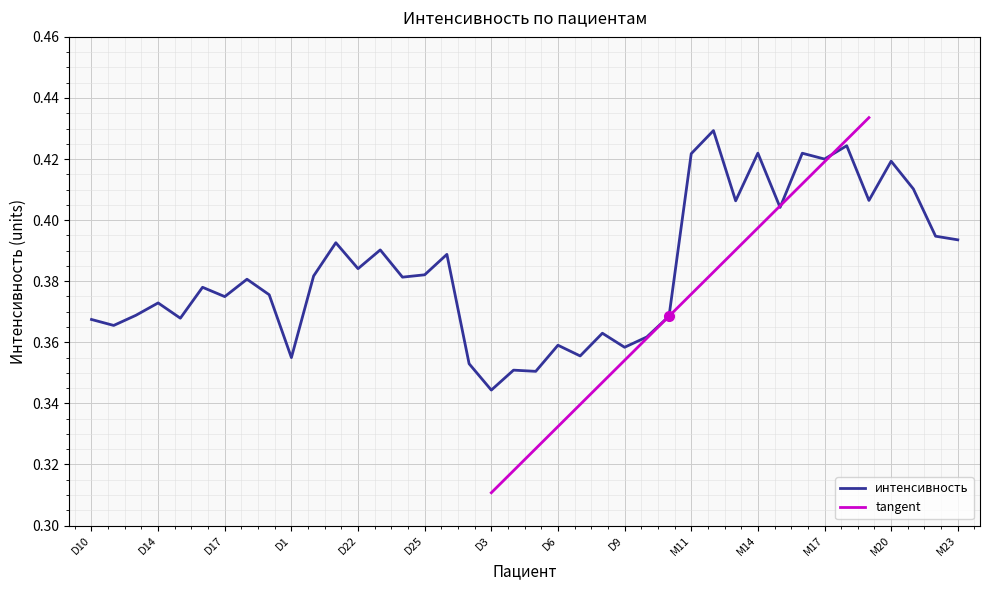

What is the greatest value displayed?

0.4